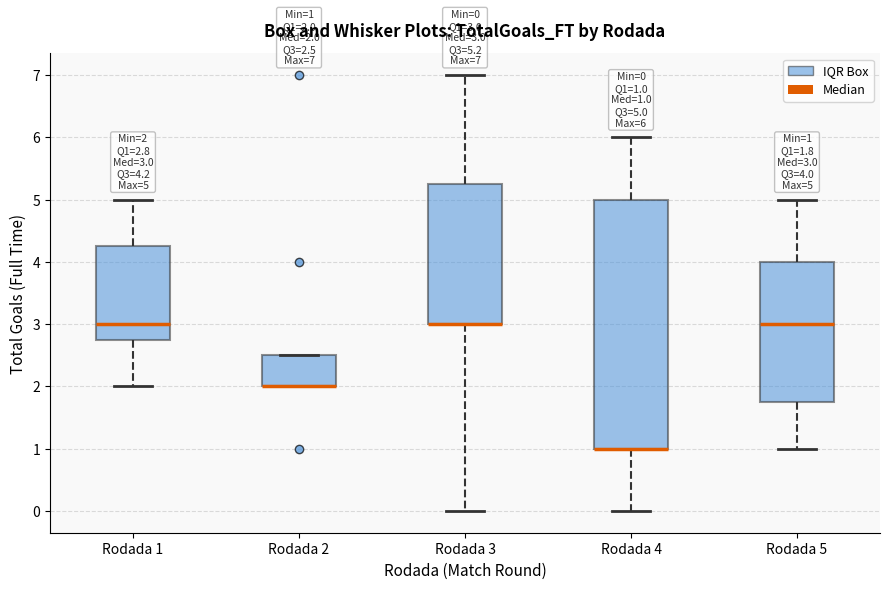

Which box is the tallest, from its lower edge to its upper edge?

Rodada 4